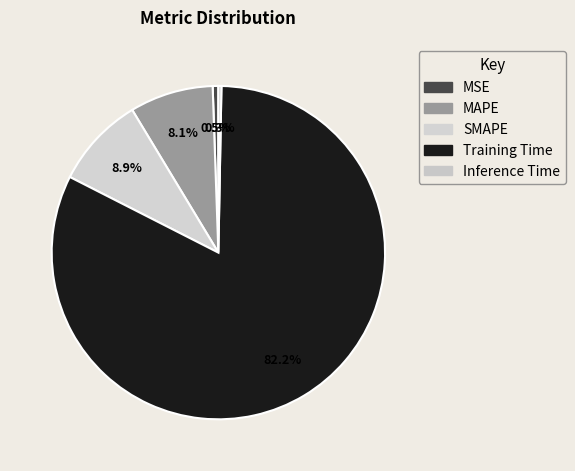

Combined, what portion of the pie is Training Time and MSE?

82.7%